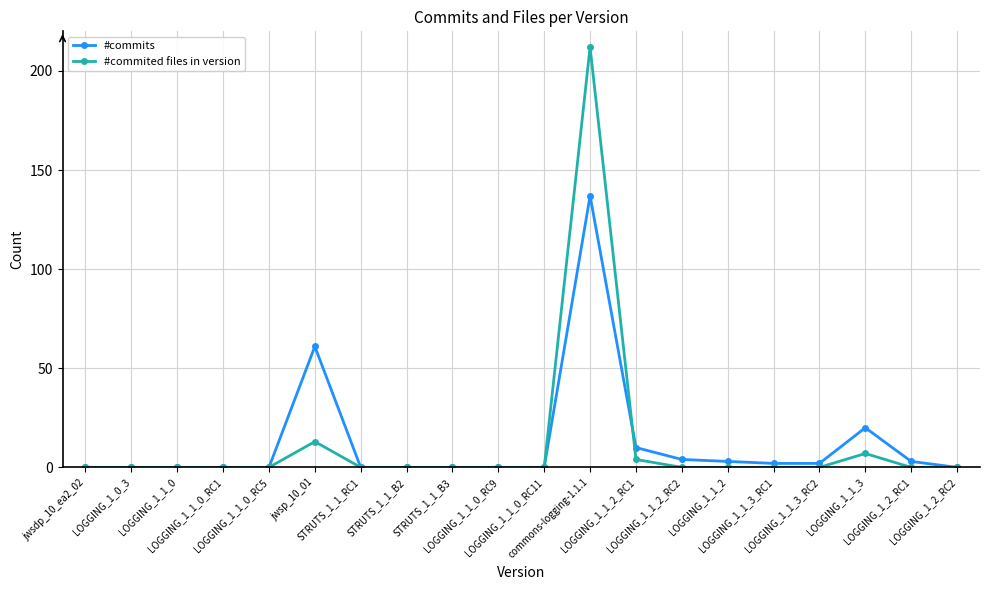

What is the difference between the maximum and minimum values in the #commited files in version series?

212